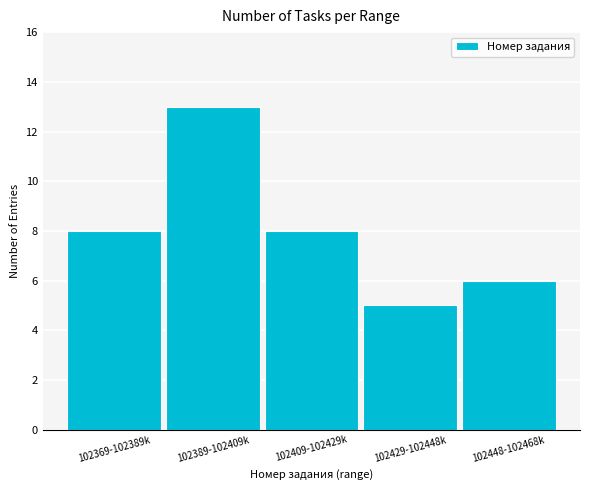

Reading left to right, list all the values displayed in this chart.

102369-102389k=8	102389-102409k=13	102409-102429k=8	102429-102448k=5	102448-102468k=6